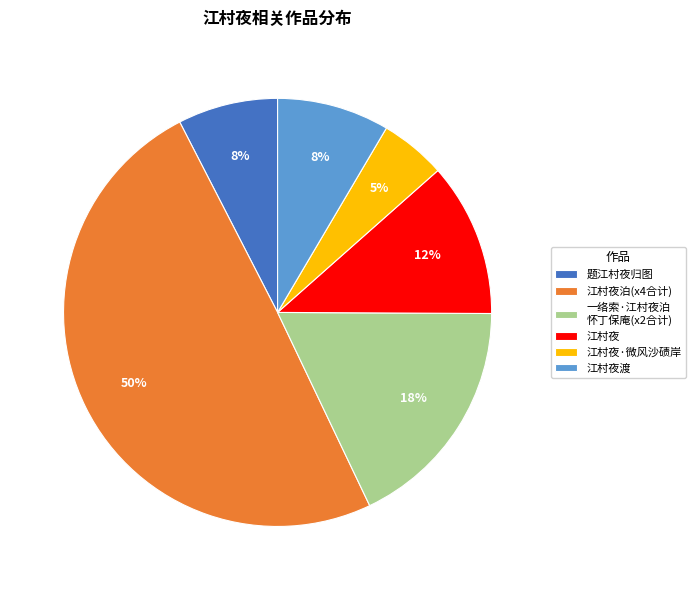

Which category has the smallest portion of the pie?

江村夜·微风沙碛岸